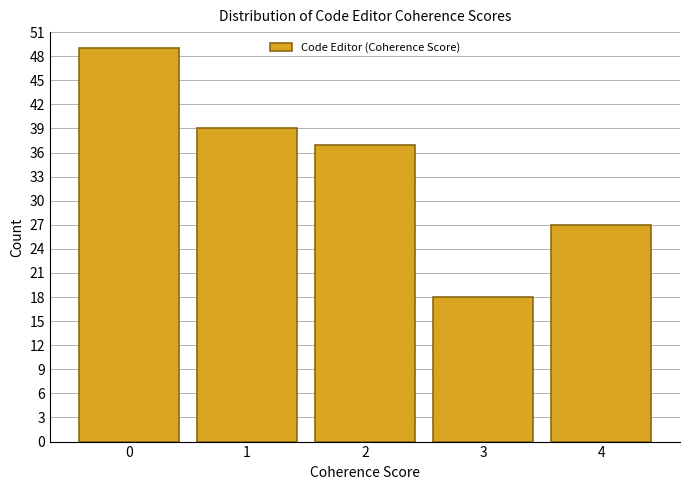

Reading right to left, extract all data points from this chart.

4=27	3=18	2=37	1=39	0=49